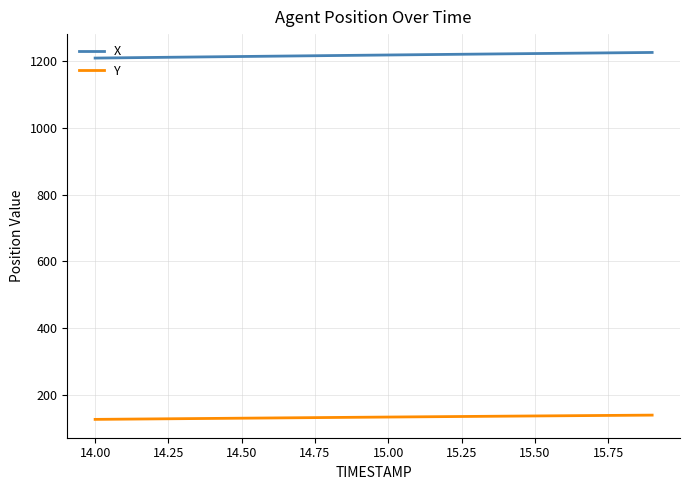

Which series has the largest total across all categories?

X